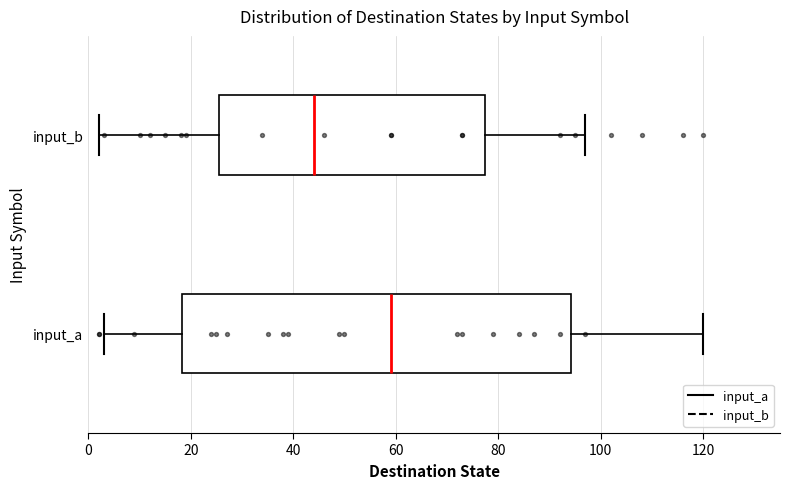

Which box's median line is the furthest to the right?

input_a